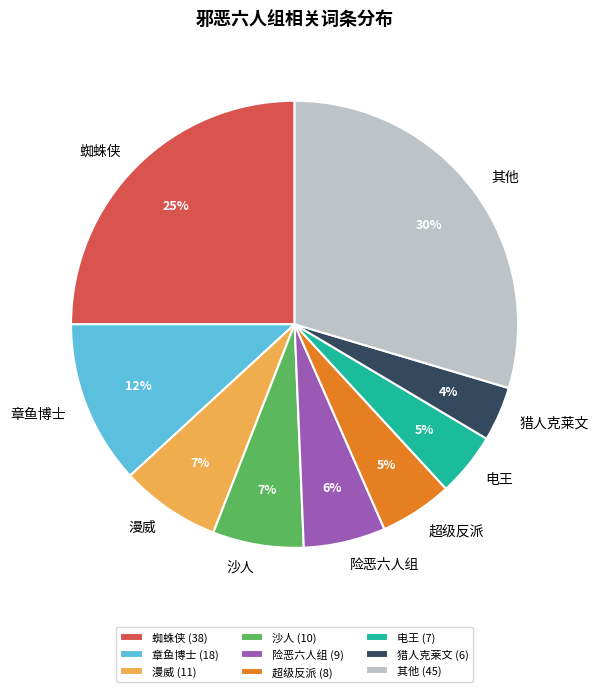

Between 其他 and 超级反派, which is larger?

其他